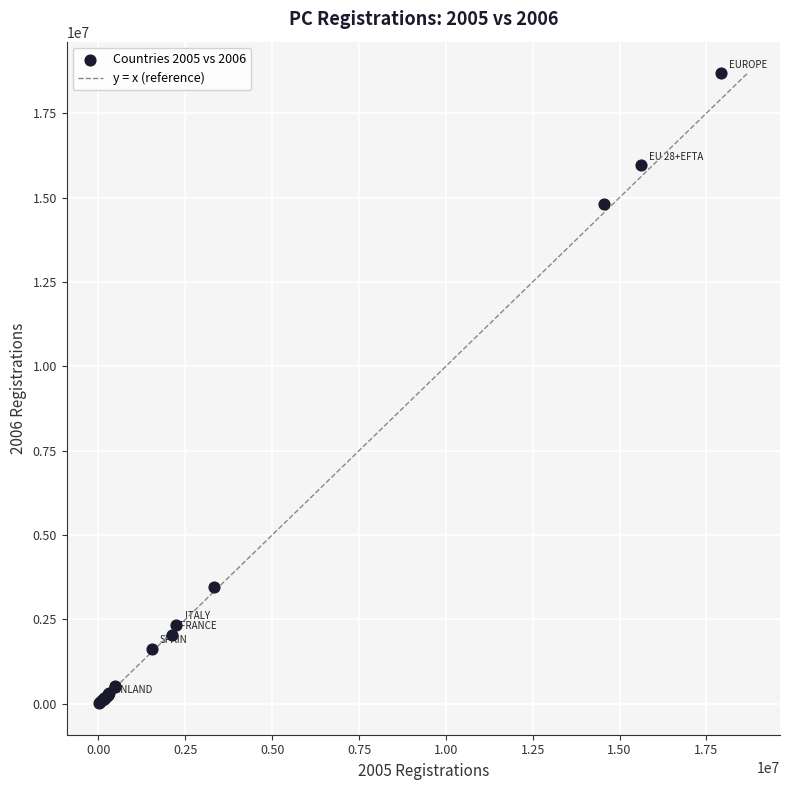

What Y value in the scatter plot is closest to 9351342?

14820182